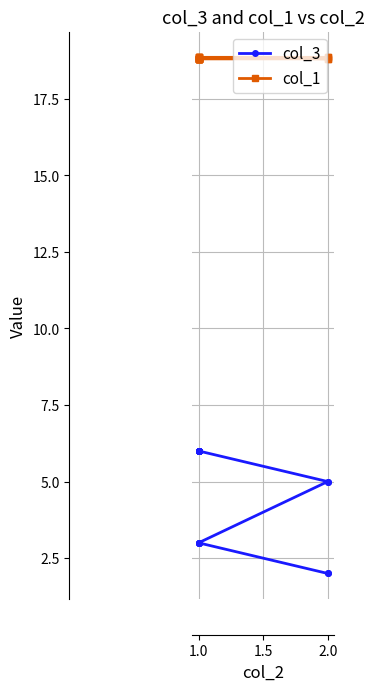

What is the difference between the highest and lowest values at 1.0?

15.9